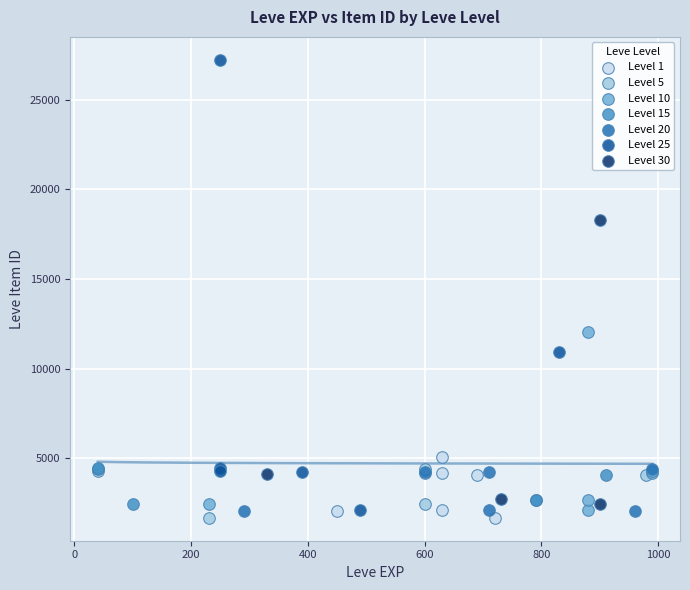

Which series has the widest spread of Y values?

Level 25